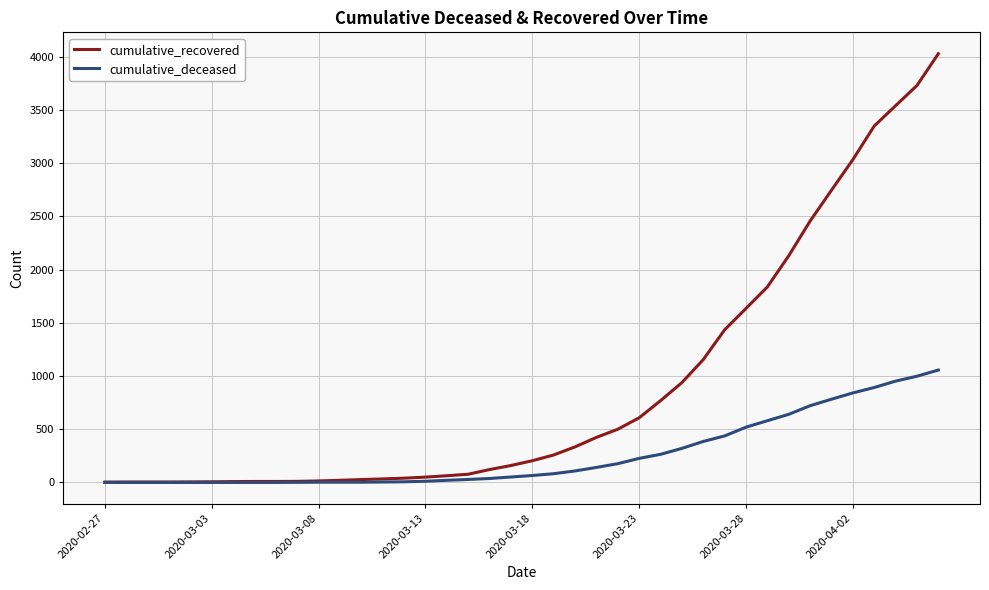

Which series has the largest total across all categories?

cumulative_recovered